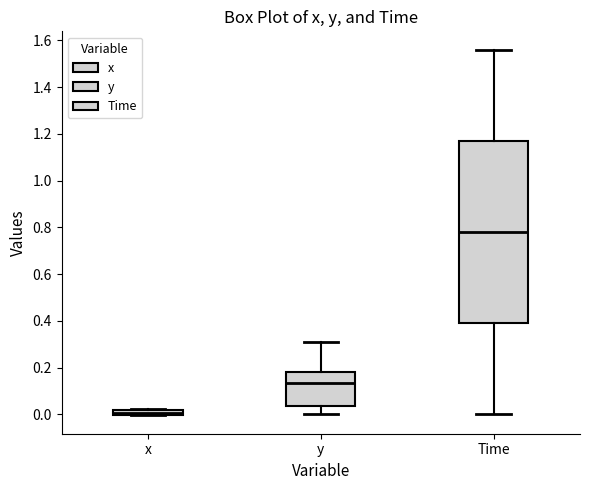

Which box is the tallest, from its lower edge to its upper edge?

Time